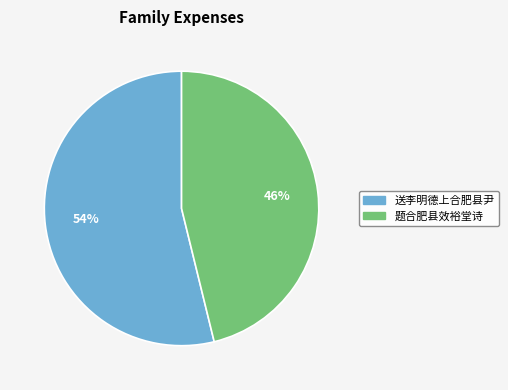

True or false: 送李明德上合肥县尹 accounts for 69% of the total.

False